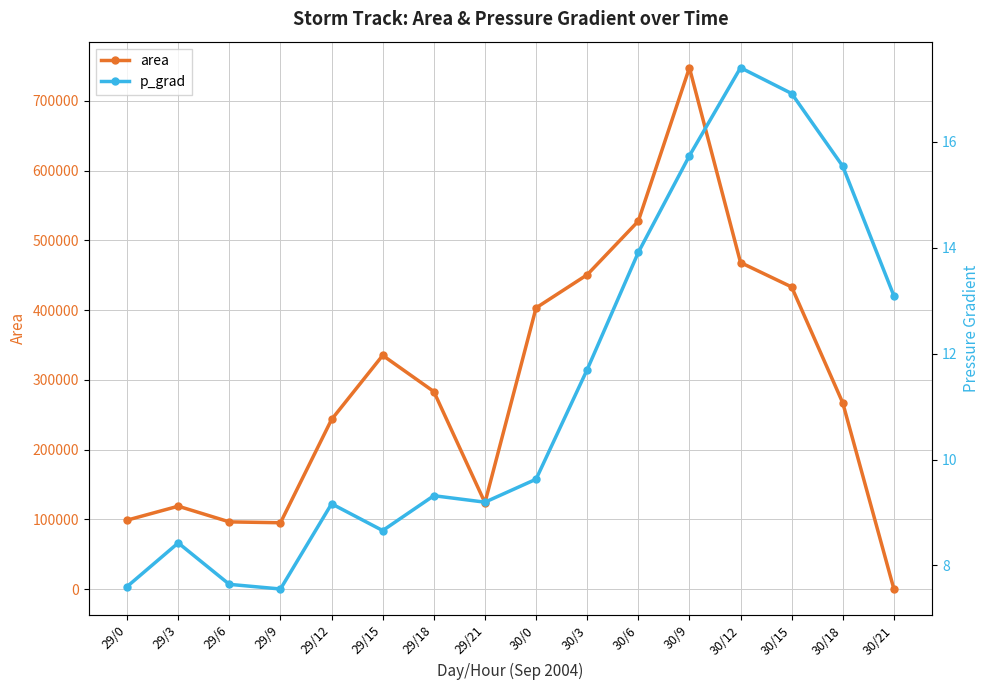

True or false: area and p_grad cross at least once.

True